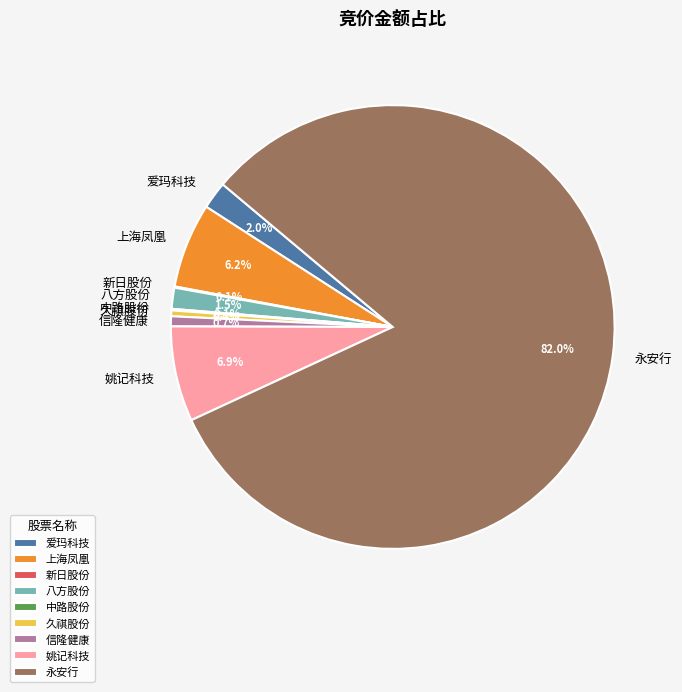

Which category accounts for the majority?

永安行